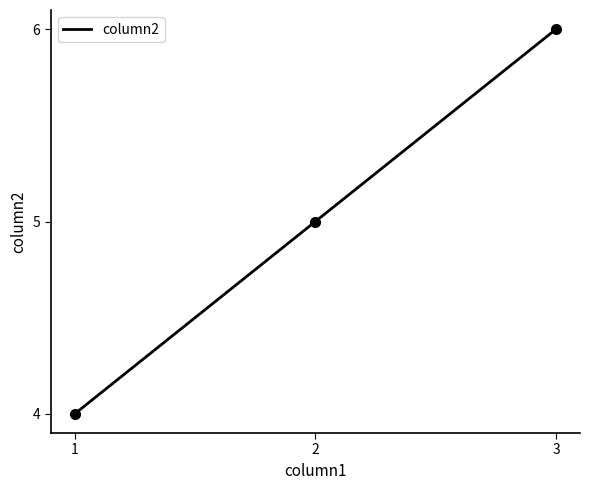

What value does the data have at 2?

5